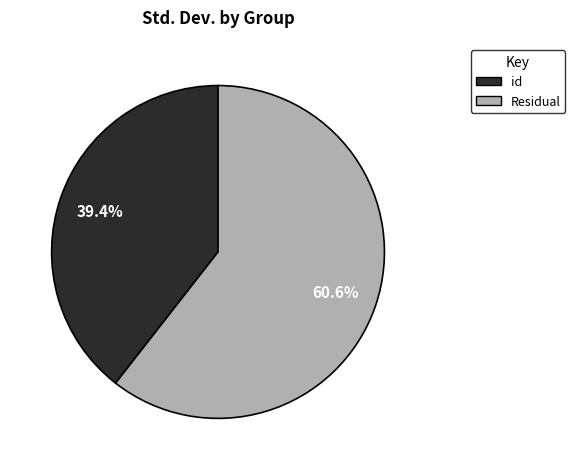

Which slice is the largest?

Residual